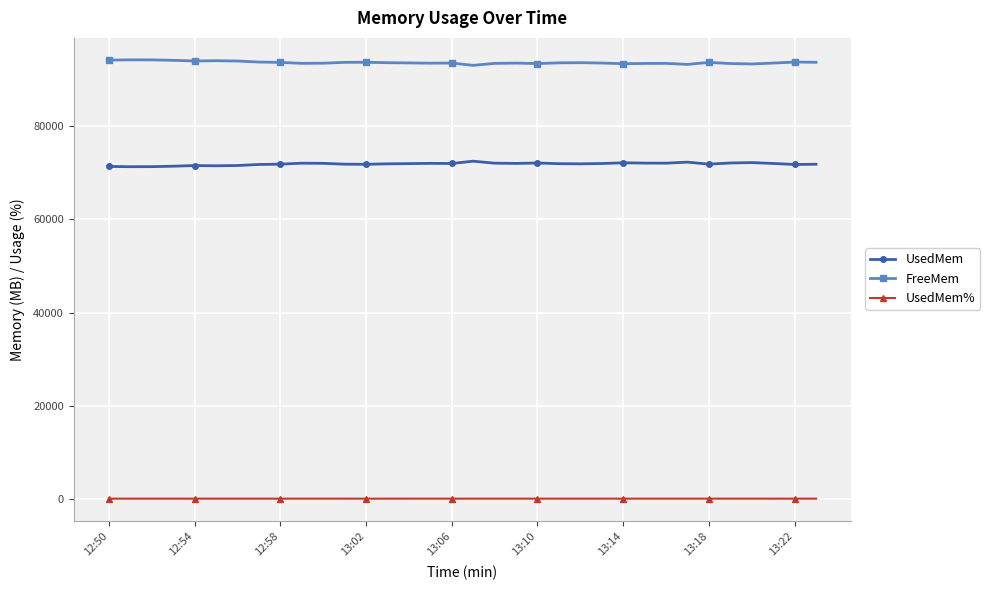

True or false: FreeMem has more than 0 points higher than both neighbors.

True